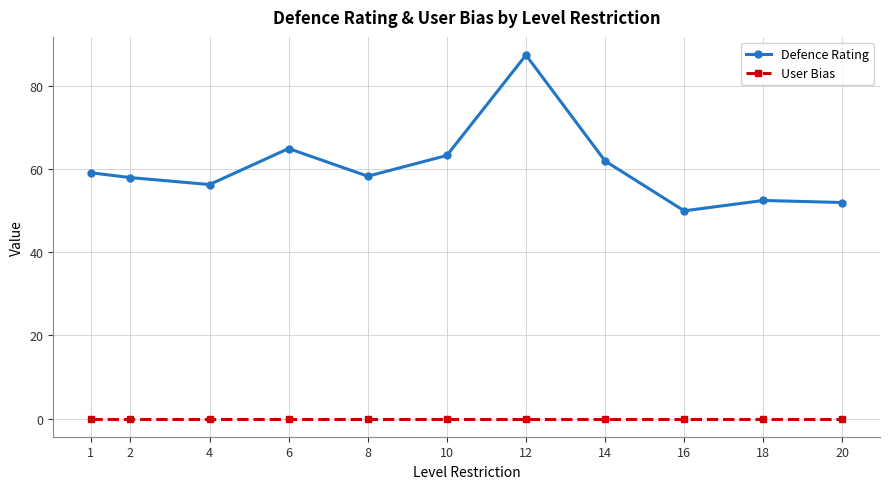

Is the value of User Bias at 20 greater than the value of Defence Rating at 1?

No